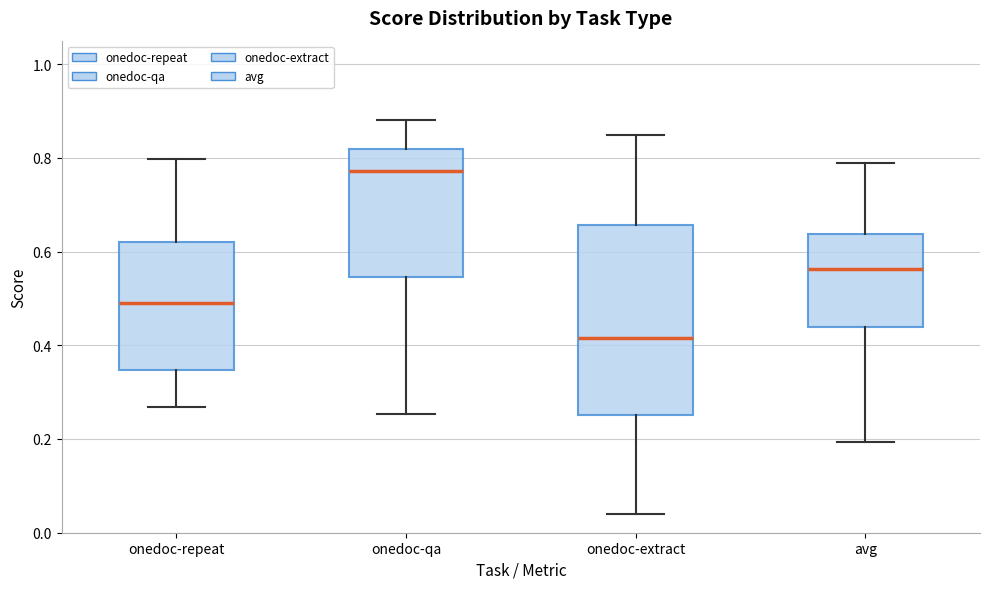

Reading left to right, read every box against the y-axis: the position of its median line, the range the box covers, and the ends of its whiskers. The values are not printed on the chart, so give them approximately, as read against the axis.

onedoc-repeat: median 0.48, box 0.34 to 0.62, whiskers 0.26 to 0.80
onedoc-qa: median 0.78, box 0.54 to 0.82, whiskers 0.26 to 0.88
onedoc-extract: median 0.42, box 0.26 to 0.66, whiskers 0.04 to 0.84
avg: median 0.56, box 0.44 to 0.64, whiskers 0.20 to 0.78